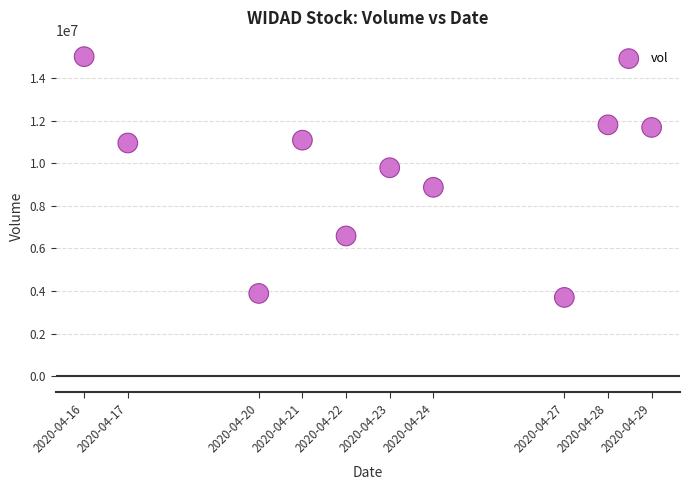

What is the range of Y values (max minus min)?

11314400